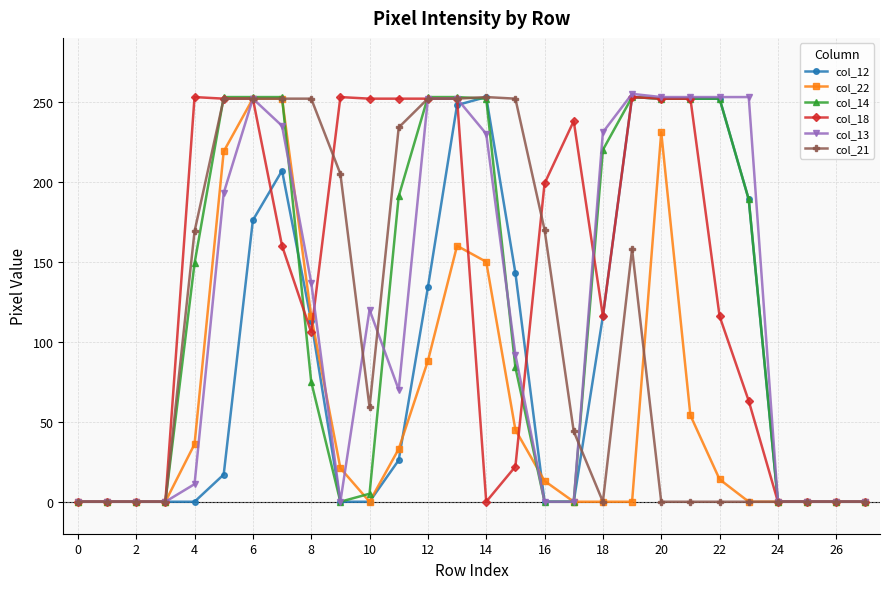

What is the maximum value for col_14?

253